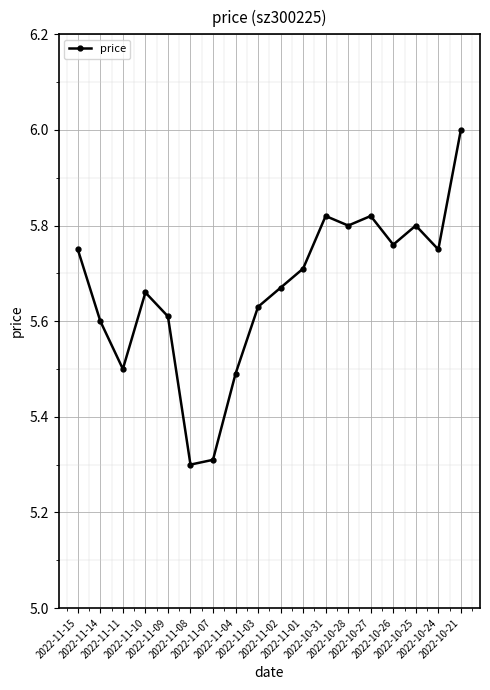

What is the change in value from 2022-11-15 to 2022-11-02?

-0.1